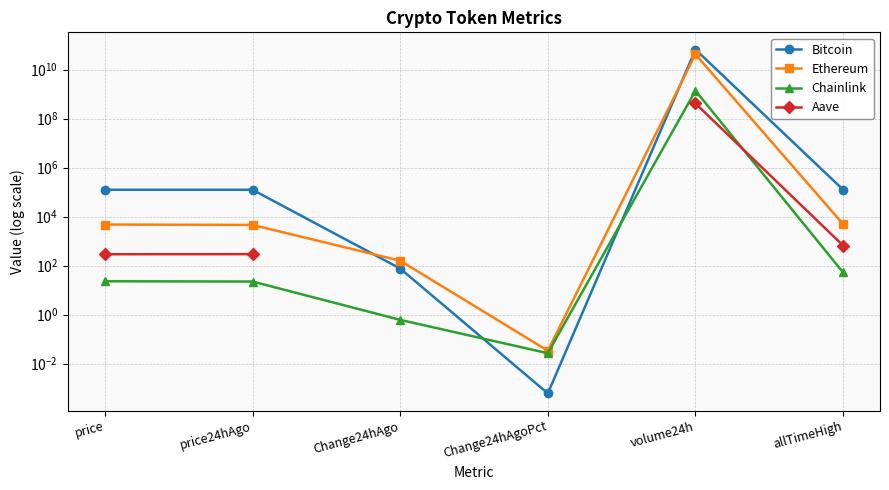

The Ethereum series shows 4946.1 at allTimeHigh. True or false?

True